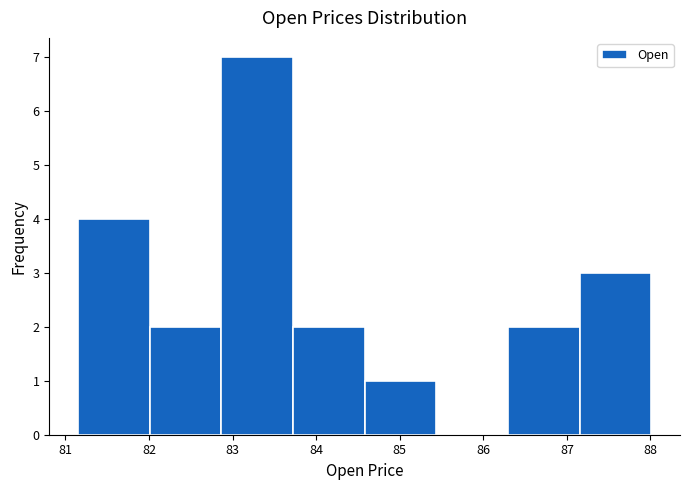

What is the height of the bar covering 87.2 to 88.0 on the x-axis? Neither the bar edges nor the heights are printed on the chart, so give them approximately, as read against the axes.

3